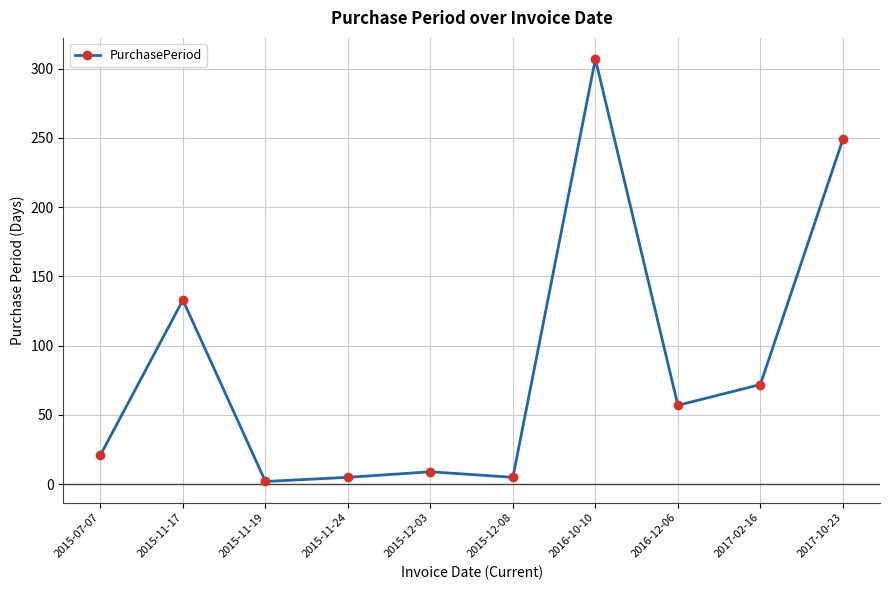

Where is the data nearest to the value 154?

2015-11-17